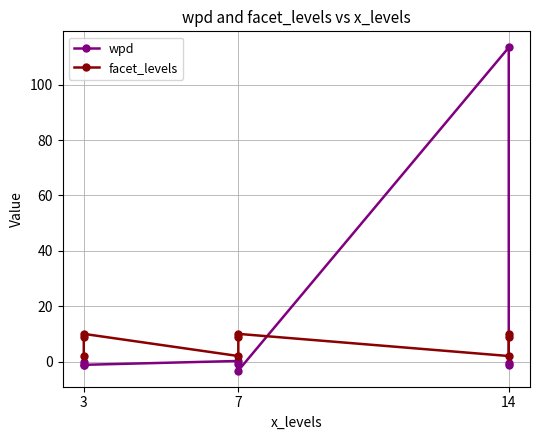

How many interior local valleys does the facet_levels series have?

2